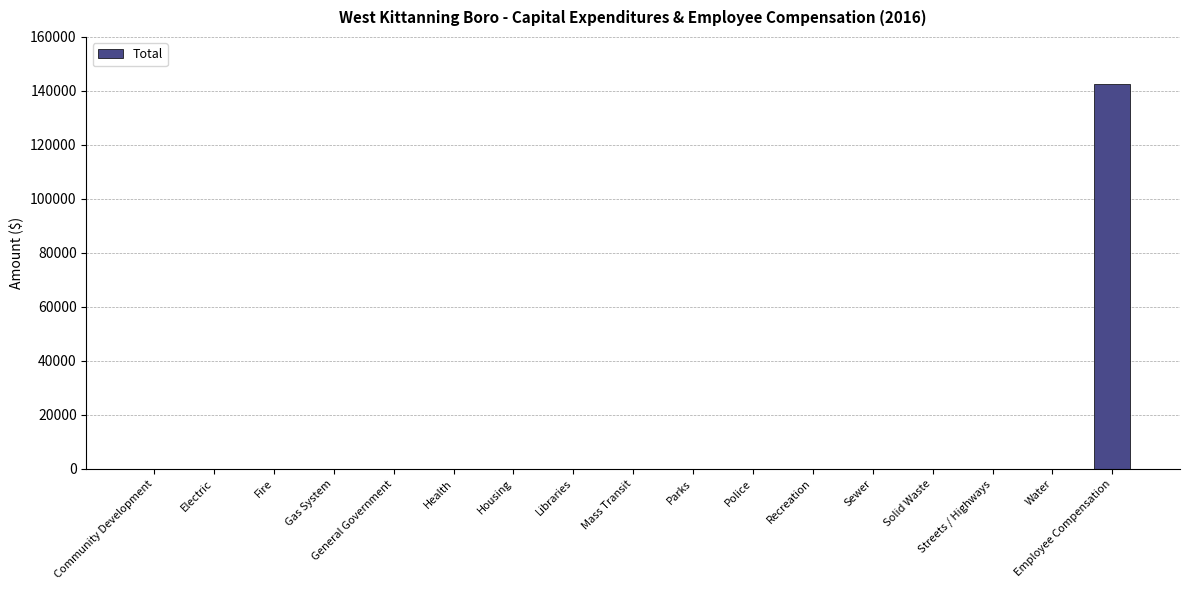

The chart shows a value of 0 at Parks. True or false?

True